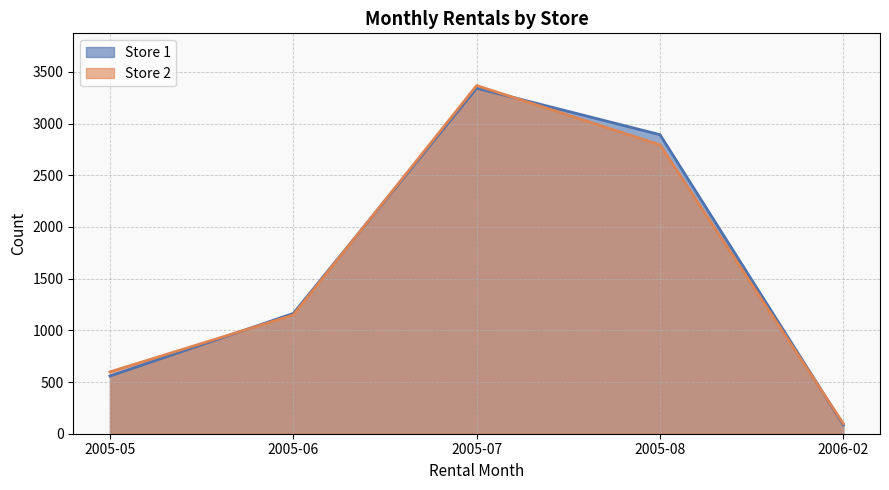

At which label does Store 2 reach its minimum?

2006-02